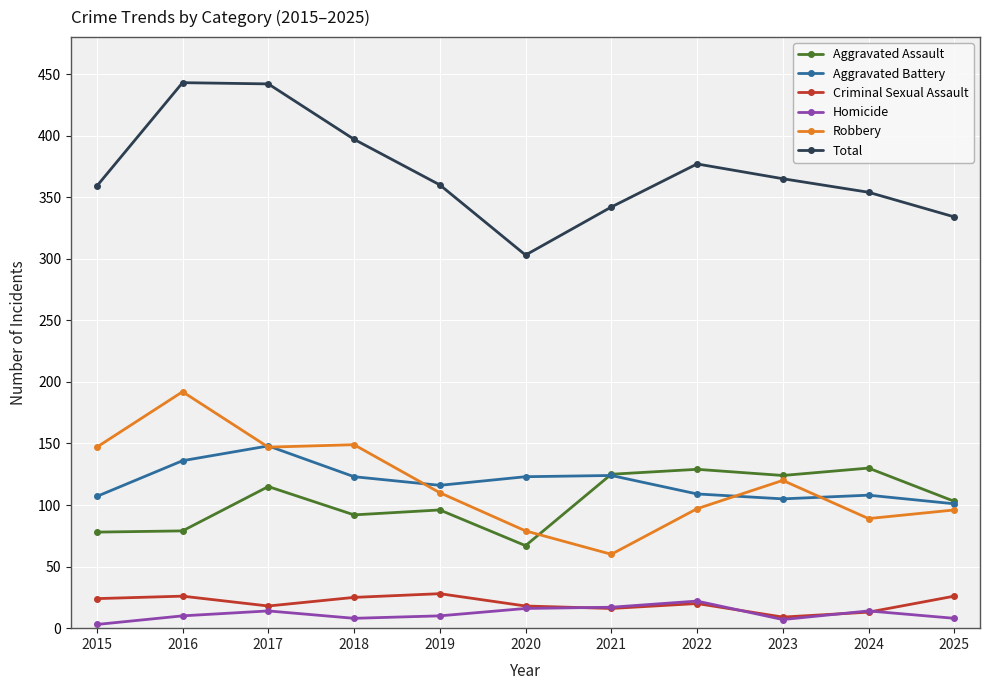

Rank the series at 2016 from lowest to highest value.

Homicide, Criminal Sexual Assault, Aggravated Assault, Aggravated Battery, Robbery, Total